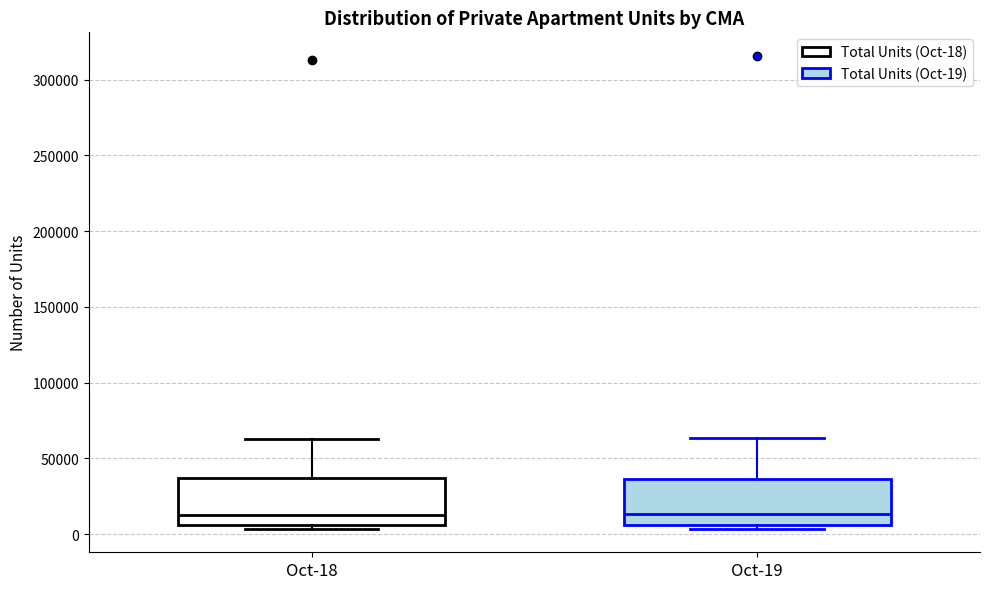

Reading left to right, read every box against the y-axis: the position of its median line, the range the box covers, and the ends of its whiskers. The values are not printed on the chart, so give them approximately, as read against the axis.

Oct-18: median 15000, box 5000 to 35000, whiskers 5000 (just below the box's lower edge) to 65000
Oct-19: median 15000, box 5000 to 35000, whiskers 5000 (just below the box's lower edge) to 65000